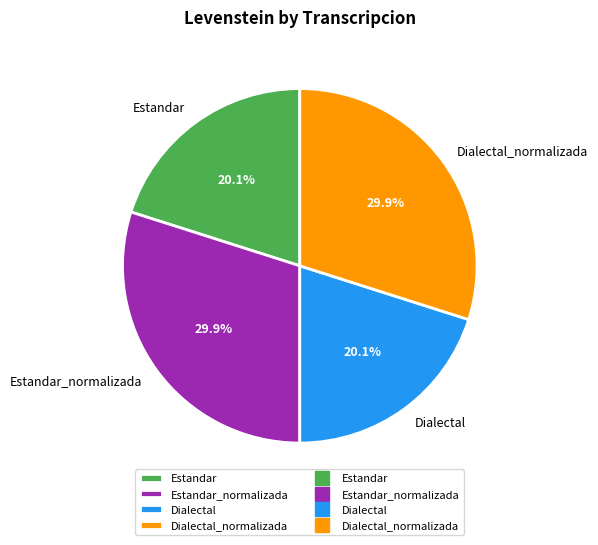

Between Dialectal_normalizada and Dialectal, which is larger?

Dialectal_normalizada